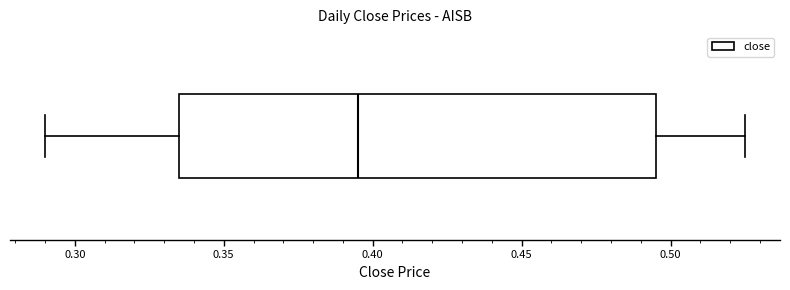

Transcribe this box plot: give where the median line is, the range the box spans, and where the two whiskers end, as read against the x-axis. The values are not printed on the chart, so give them approximately, as read against the axis.

median 0.395, box 0.335 to 0.495, whiskers 0.290 to 0.525